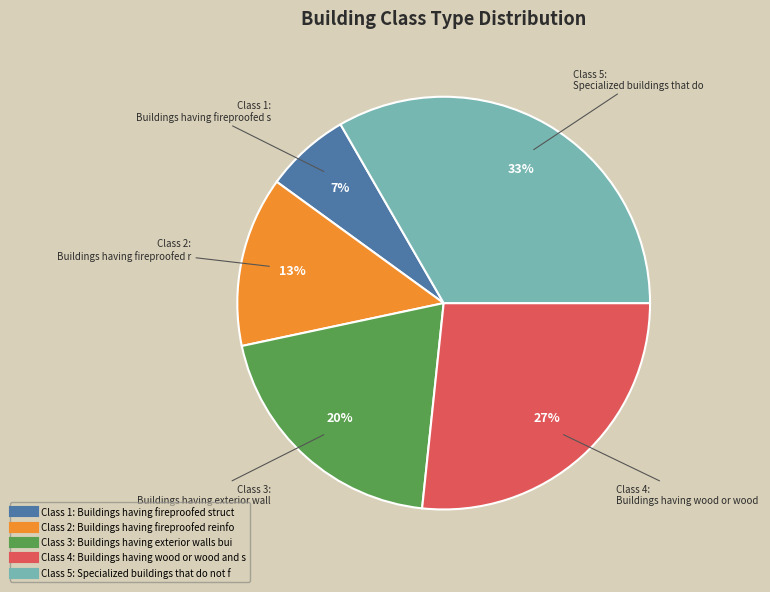

Is there a majority slice in this chart?

No